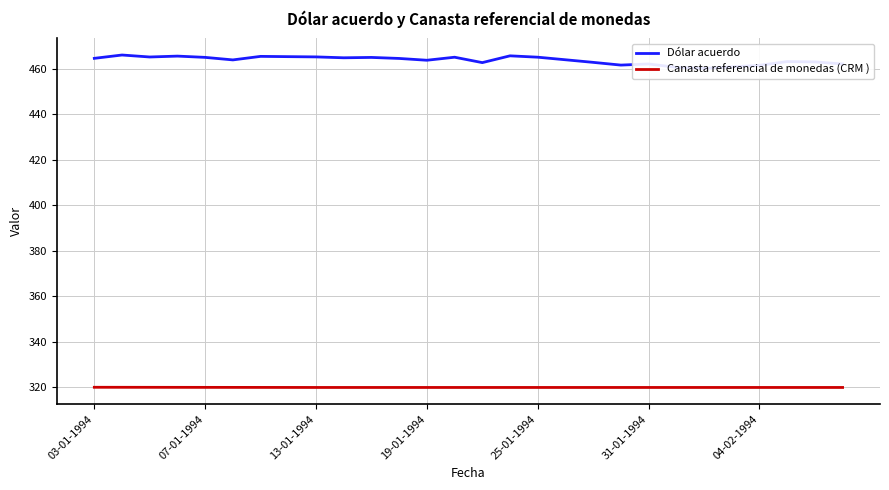

True or false: Canasta referencial de monedas (CRM ) has a value of 319.9 at 19-01-1994.

True